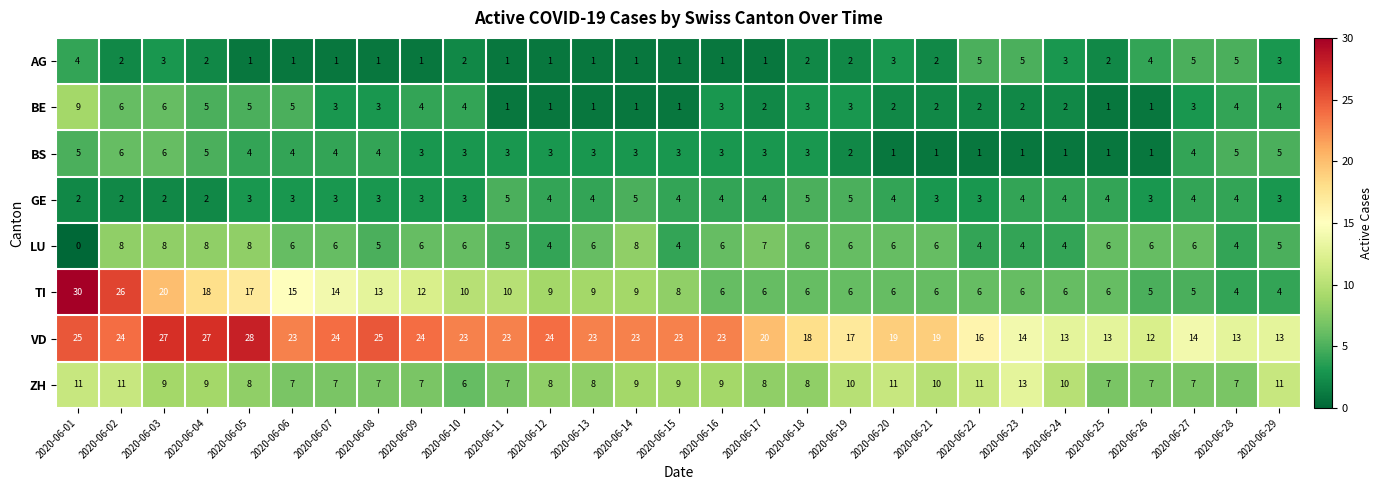

Which series changed the most between 2020-06-03 and 2020-06-05?

TI